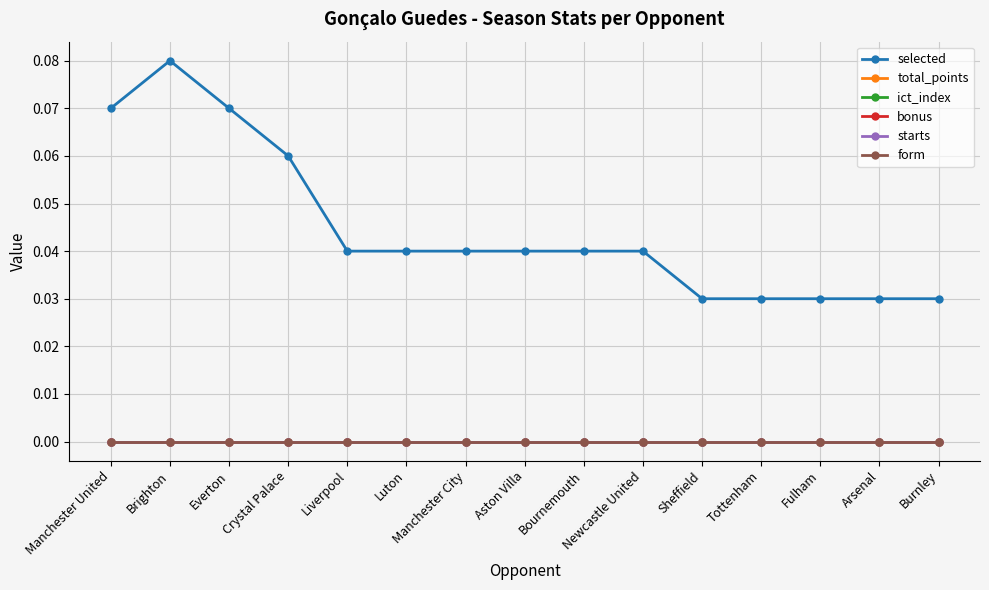

What is the label of the 8th point from the right?

Aston Villa